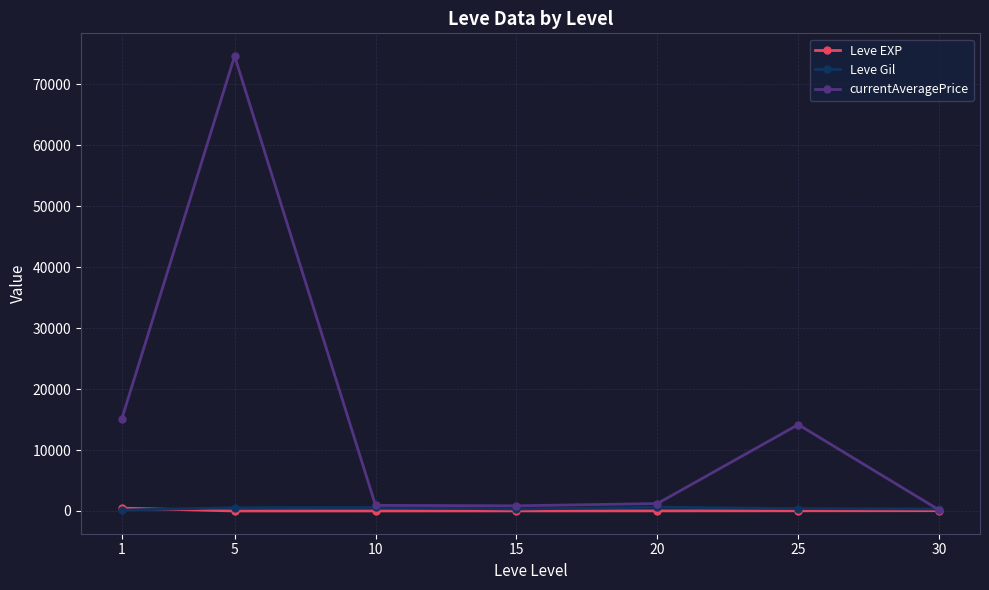

What is the difference between the maximum and minimum values in the Leve Gil series?

464.8